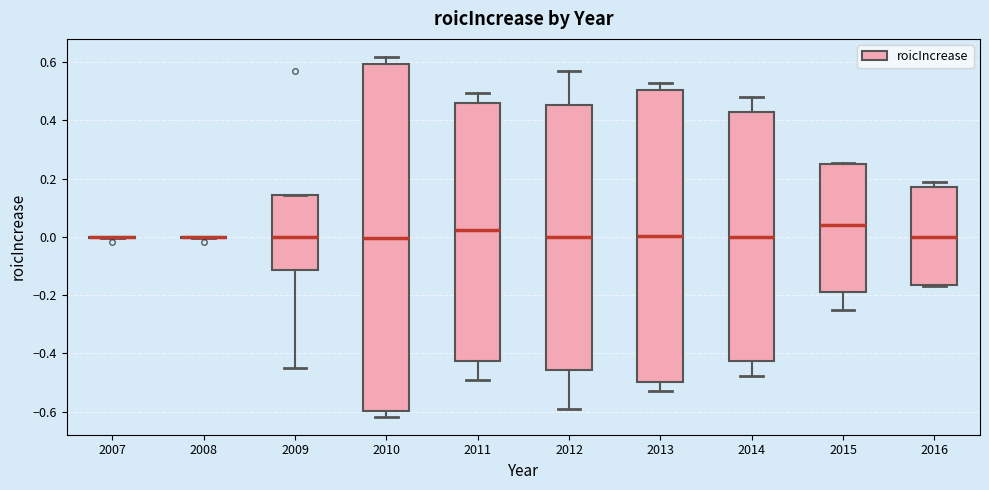

Which box is the tallest, from its lower edge to its upper edge?

2010